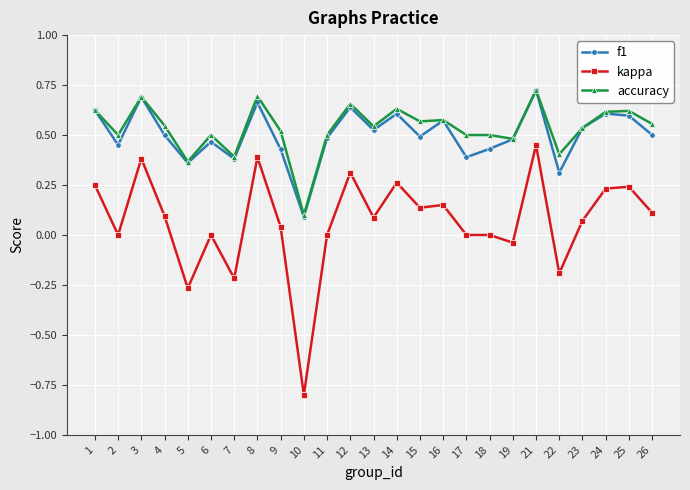

Which series has the largest range (max minus min)?

kappa